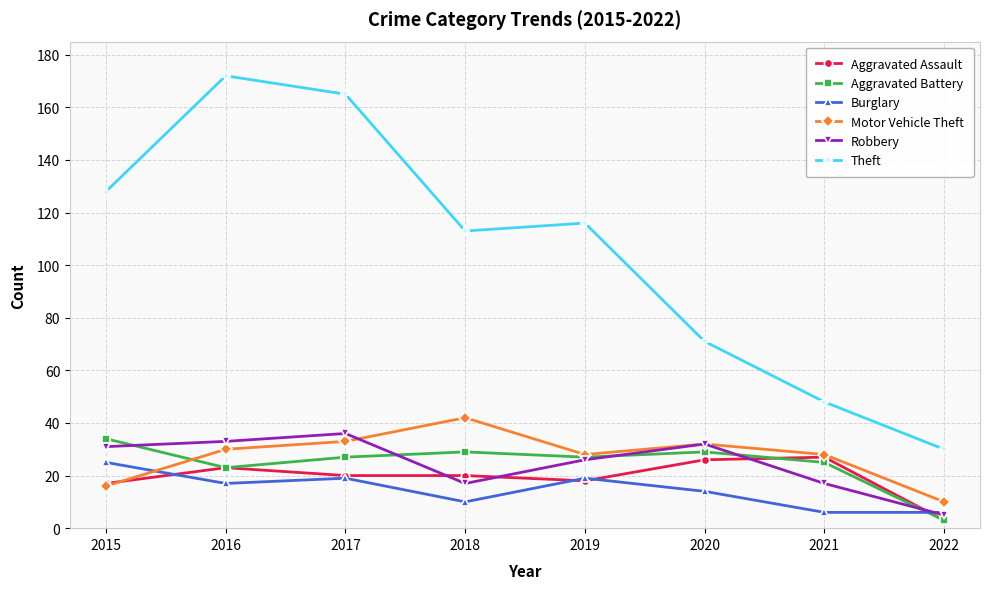

What is the smallest value displayed?

3